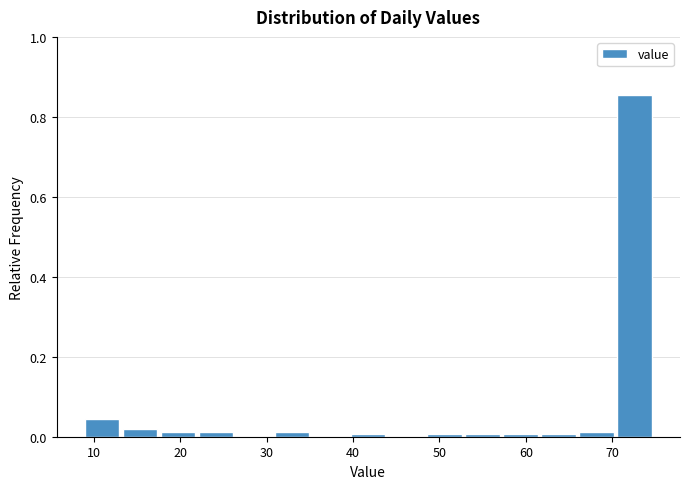

Reading left to right, transcribe this chart: for each bar, give the range it covers on the x-axis and its height. Neither the bar edges nor the heights are printed on the chart, so give them approximately, as read against the axes.

9.0 to 13.4: 0.04
13.4 to 17.8: under 0.02
17.8 to 22.2: under 0.02
22.2 to 26.6: under 0.02
26.6 to 31.0: 0
31.0 to 35.4: under 0.02
35.4 to 39.8: 0
39.8 to 44.2: under 0.02
44.2 to 48.6: 0
48.6 to 53.0: under 0.02
53.0 to 57.4: under 0.02
57.4 to 61.8: under 0.02
61.8 to 66.2: under 0.02
66.2 to 70.6: under 0.02
70.6 to 75.0: 0.86